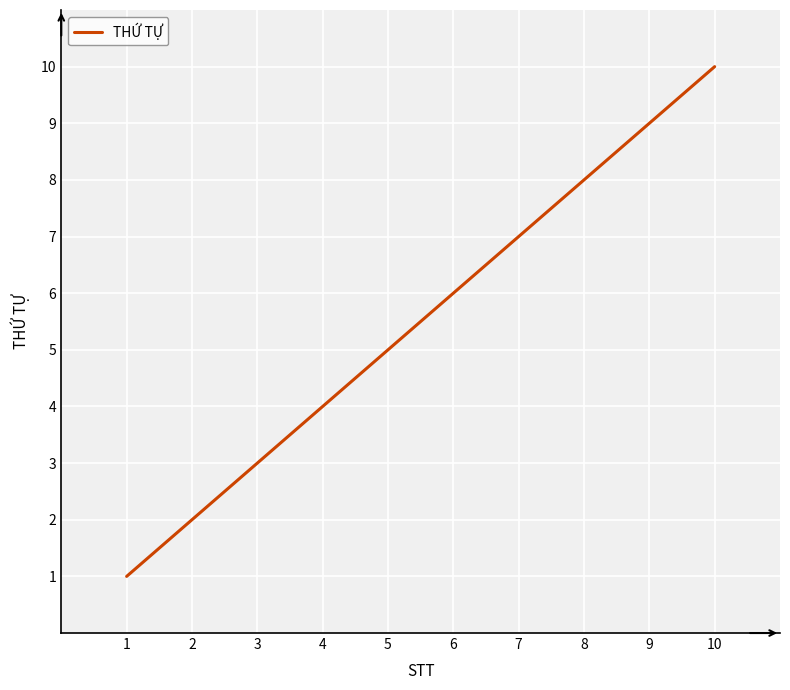

What is the ratio of the value at 1 to the value at 7?

0.1